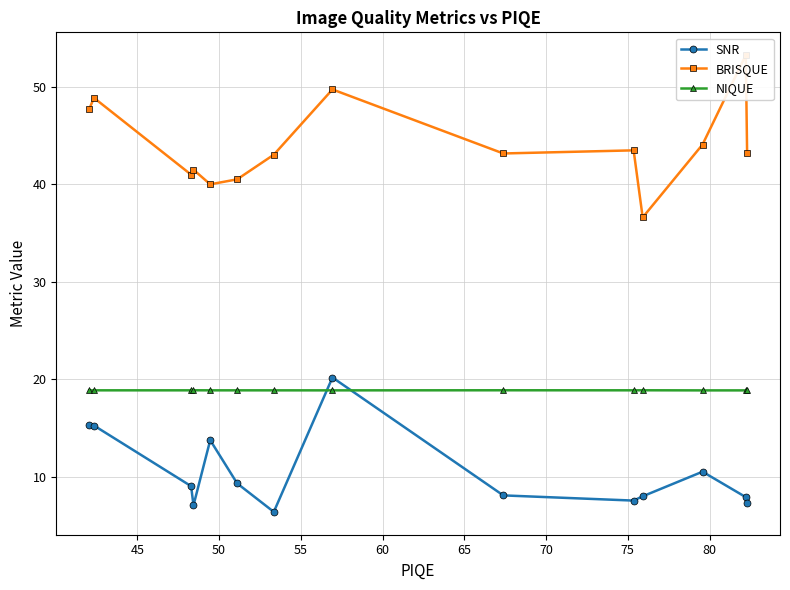

How many times do SNR and NIQUE cross each other?

2